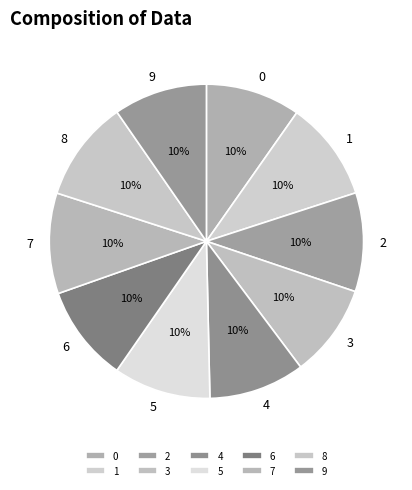

Do 0 and 2 together represent more than half of the pie?

No